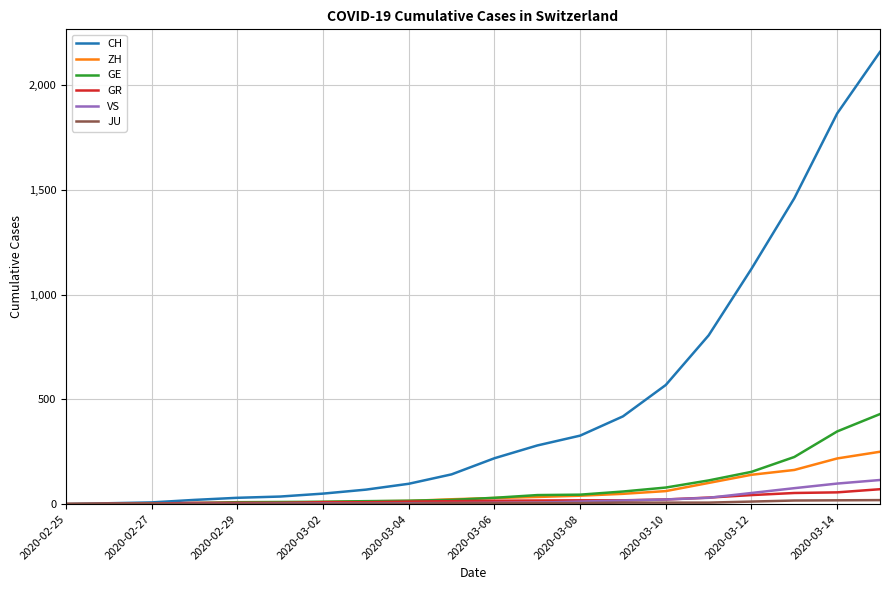

Which series has the widest spread of values?

CH